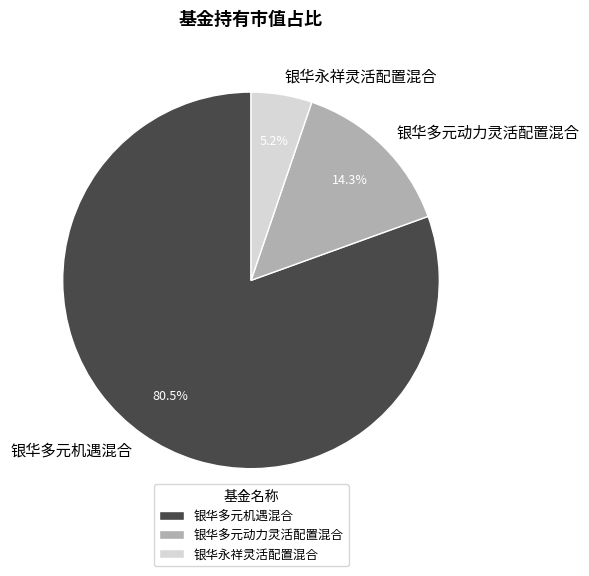

What percentage is NOT represented by 银华永祥灵活配置混合?

94.8%